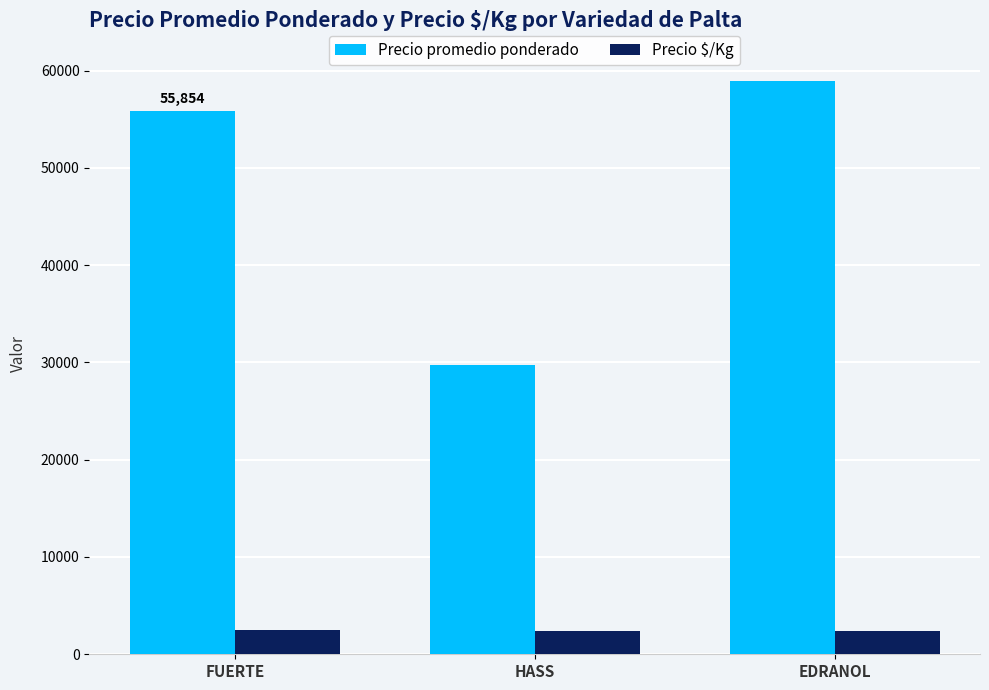

What is the label of the 2nd bar from the left?

HASS